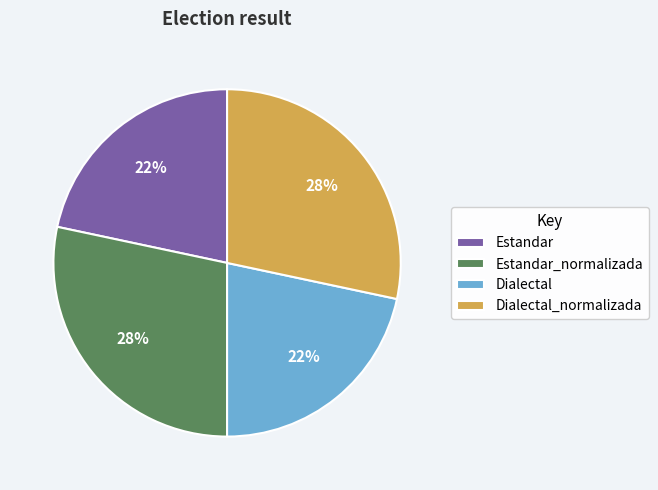

True or false: Dialectal accounts for 22% of the total.

True